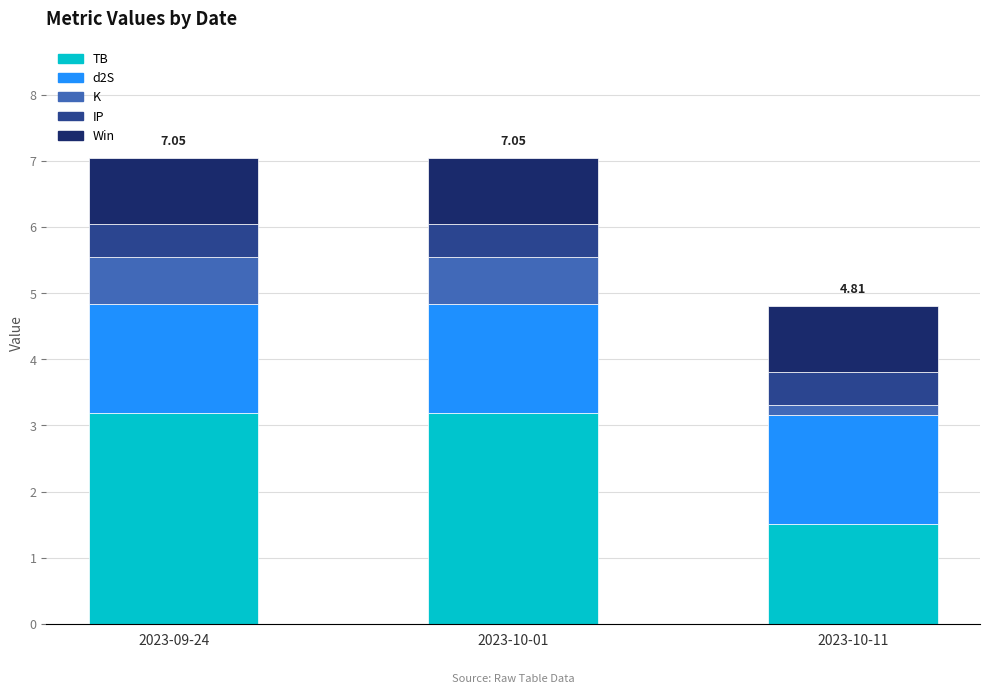

What is the average value of the TB series?

2.6